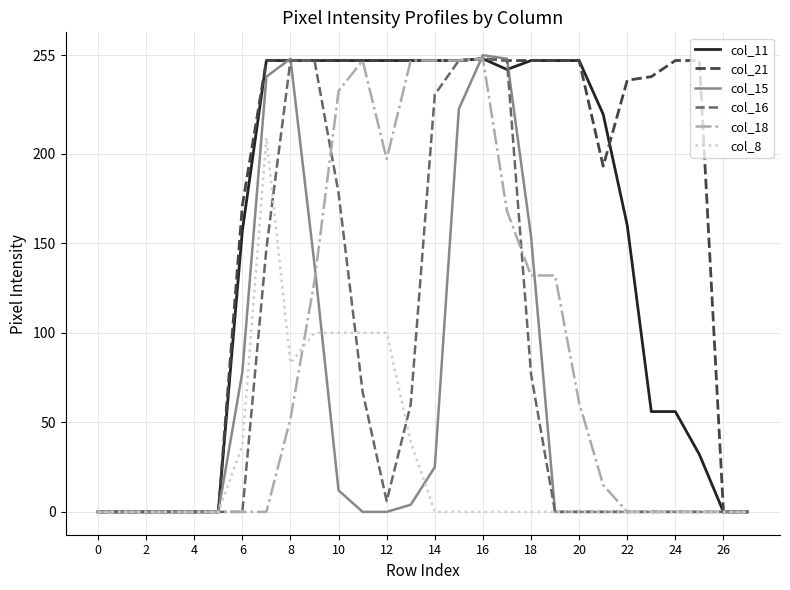

What is the highest value of the col_21 series?

253